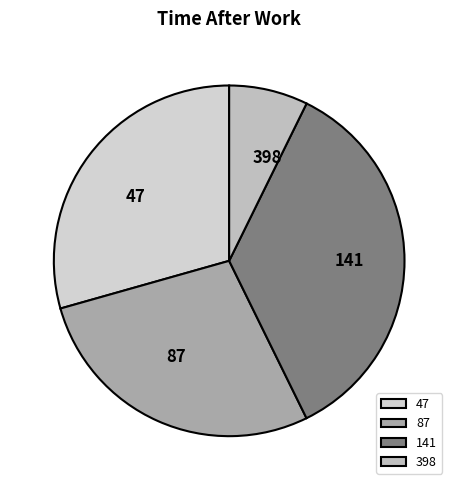

Rank the categories by value from highest to lowest.

141, 47, 87, 398